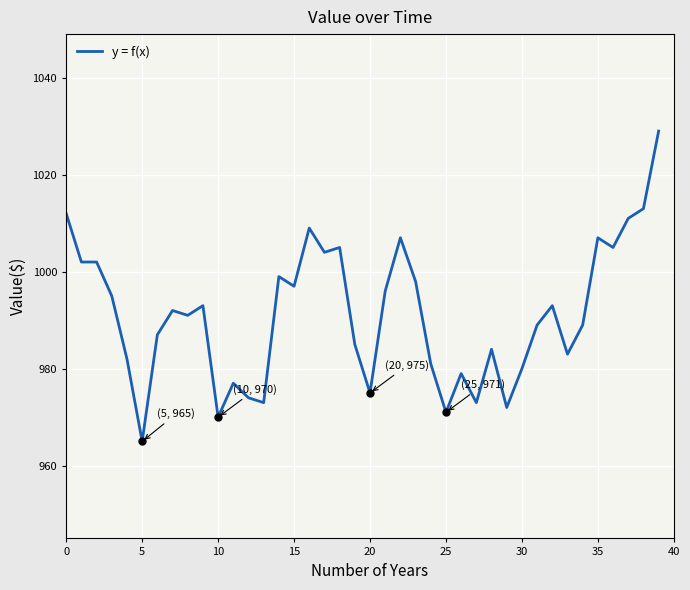

What is the smallest value displayed?

965